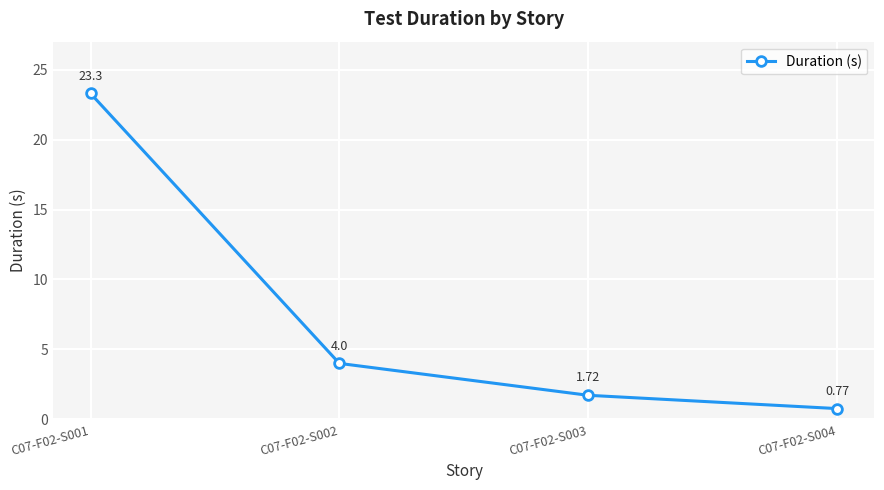

Count the number of data series in this chart.

1